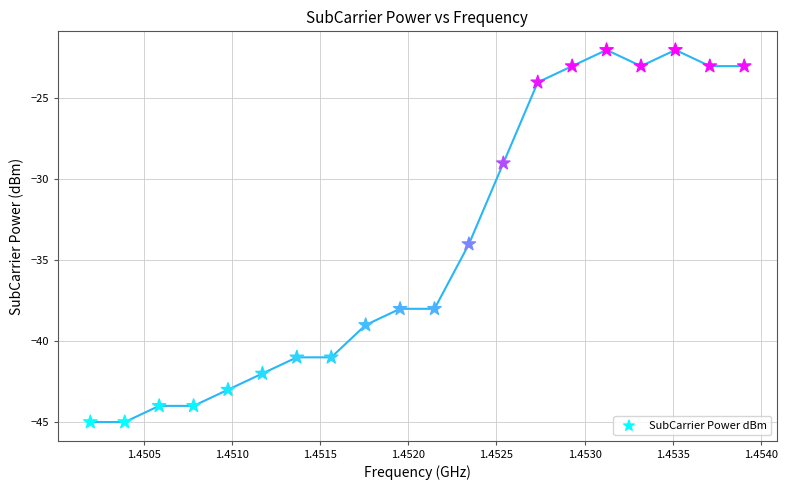

What is the range of Y values (max minus min)?

23